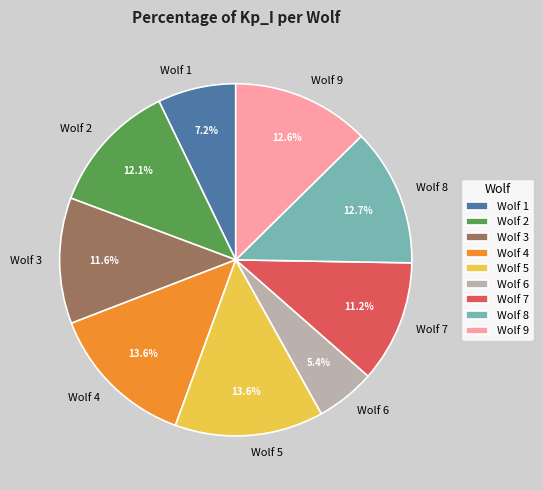

Is the sum of Wolf 4 and Wolf 8 greater than half?

No